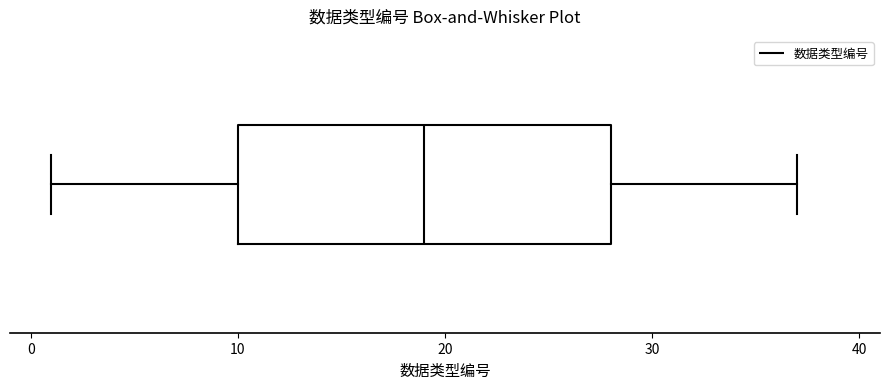

Read this box plot against the x-axis: the position of the median line, the range covered by the box, and the ends of both whiskers. The values are not printed on the chart, so give them approximately, as read against the axis.

median 19, box 10 to 28, whiskers 1 to 37